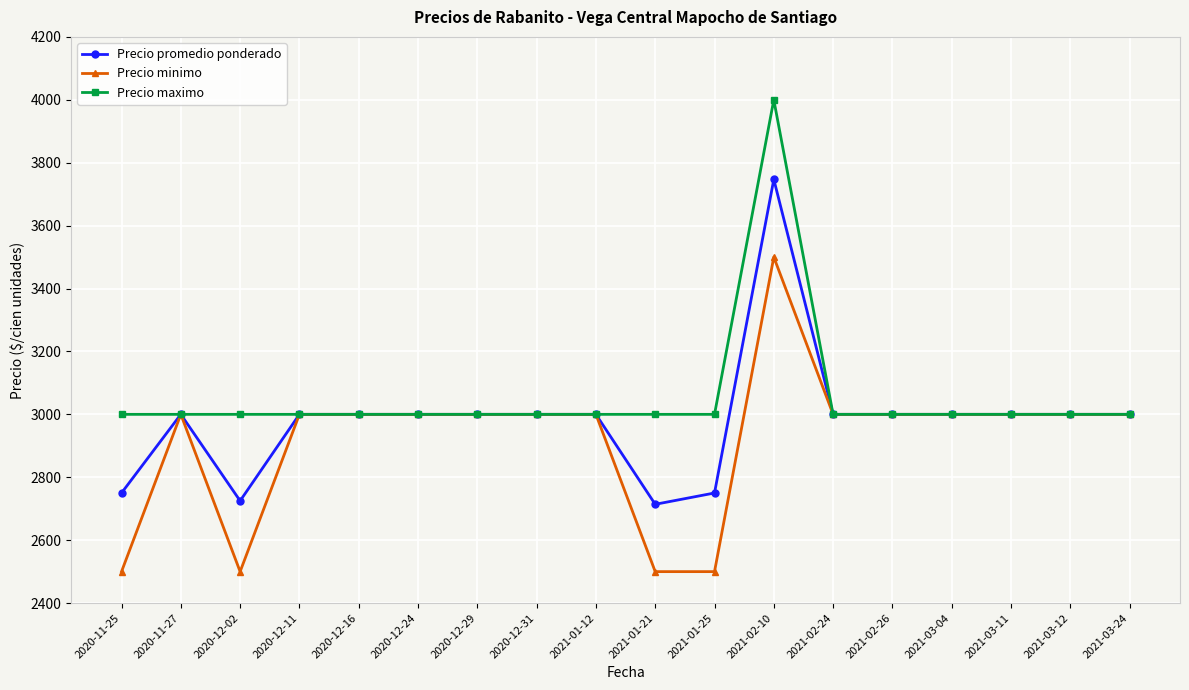

At how many categories does at least one series exceed 3711?

1